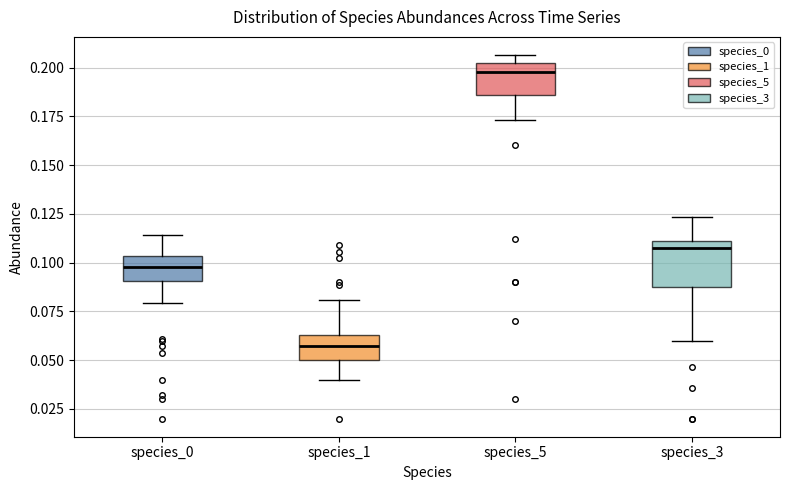

Which box is the tallest, from its lower edge to its upper edge?

species_3